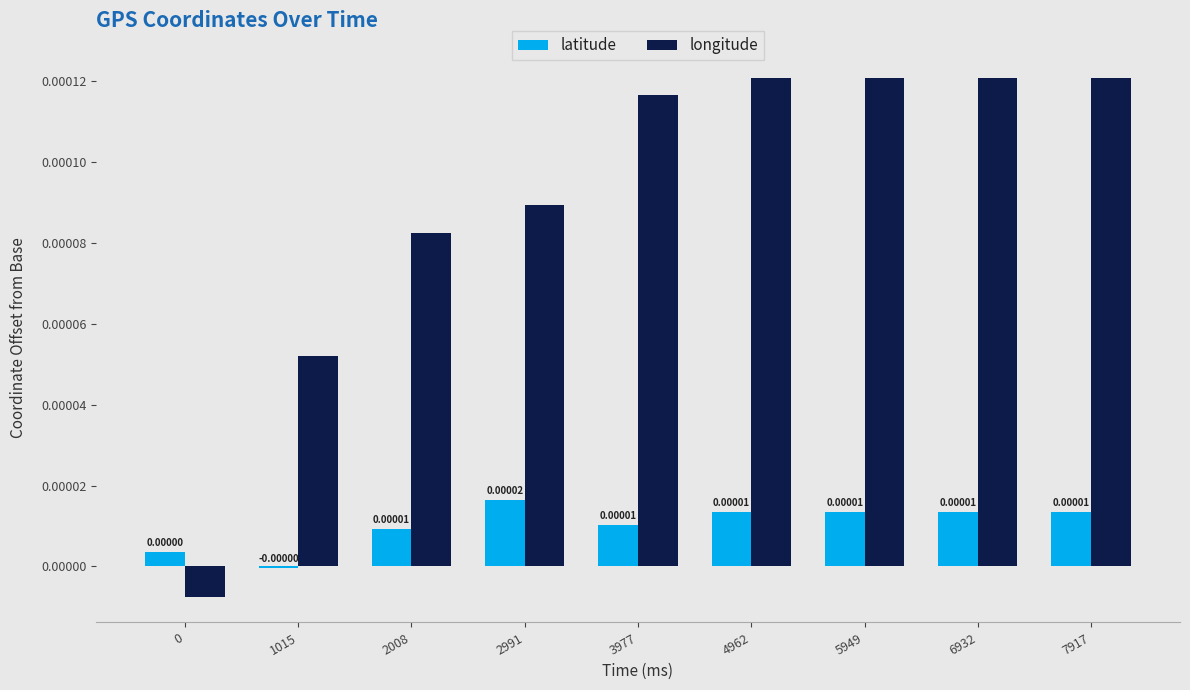

How many series are shown in this chart?

2